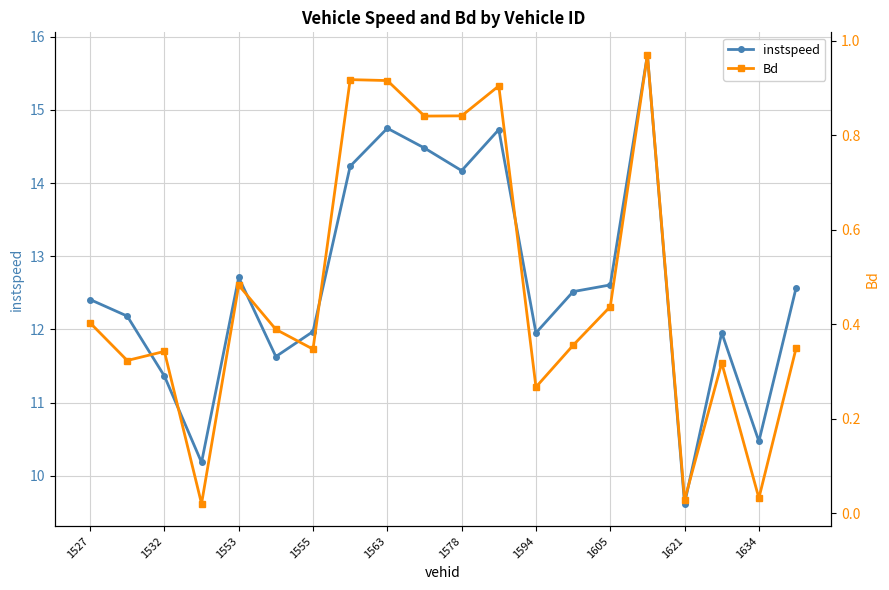

What is the minimum value for instspeed?

9.6